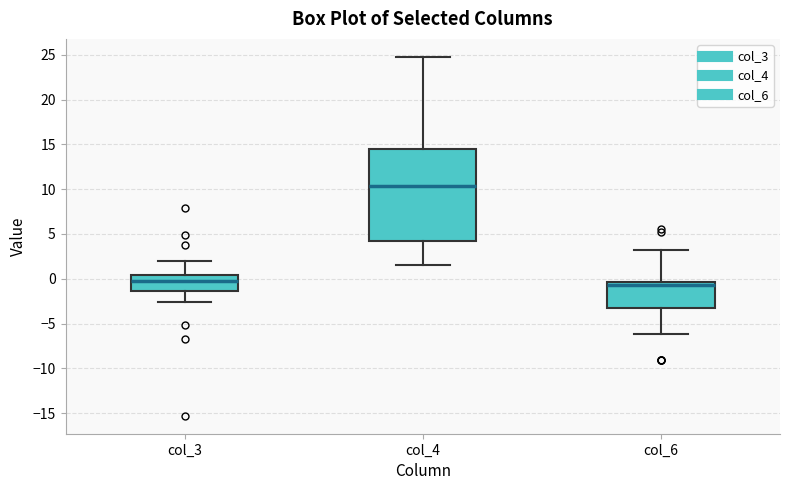

Reading left to right, read every box against the y-axis: the position of its median line, the range the box covers, and the ends of its whiskers. The values are not printed on the chart, so give them approximately, as read against the axis.

col_3: median -0.5, box -1.5 to 0.5, whiskers -2.5 to 2.0
col_4: median 10.5, box 4.0 to 14.5, whiskers 1.5 to 25.0
col_6: median -0.5 (just below the box's upper edge), box -3.0 to -0.5, whiskers -6.0 to 3.5